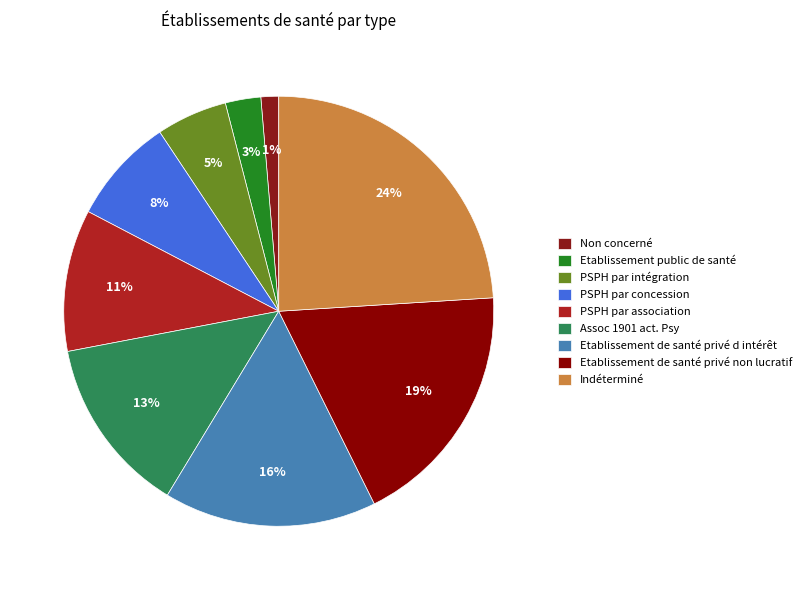

What percentage is the PSPH par concession slice, to the nearest percent?

8%